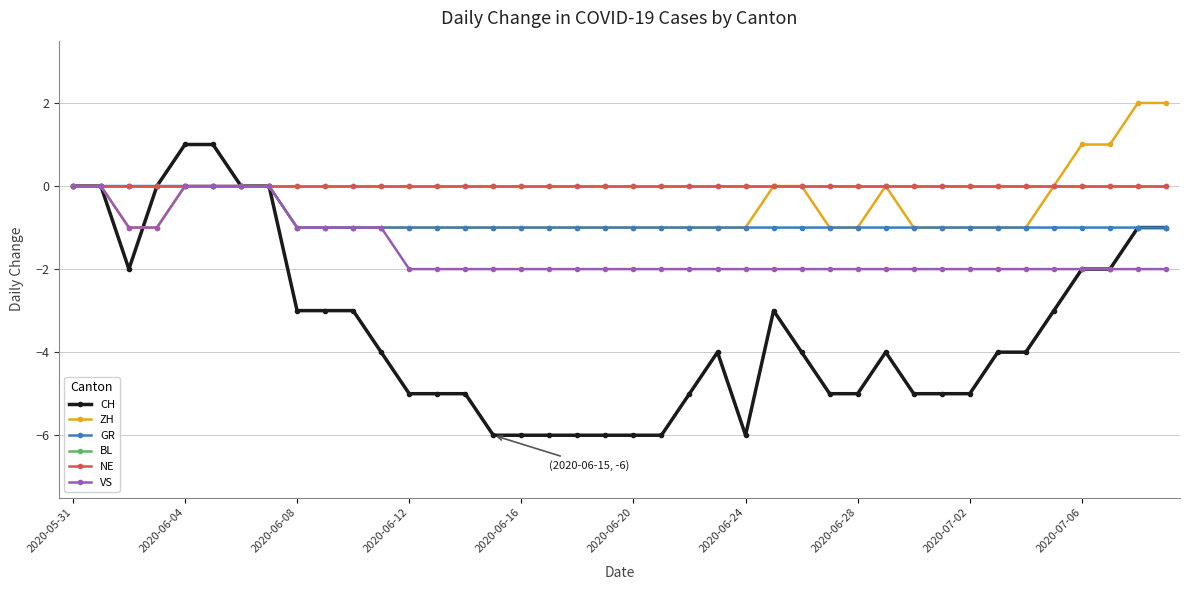

Is this an area chart (filled region under the line)?

No